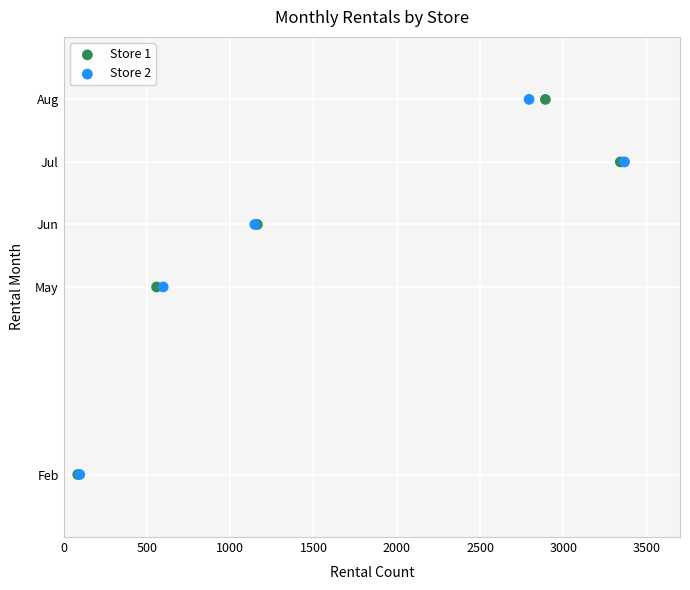

What are all the series names shown in the legend?

Store 1, Store 2